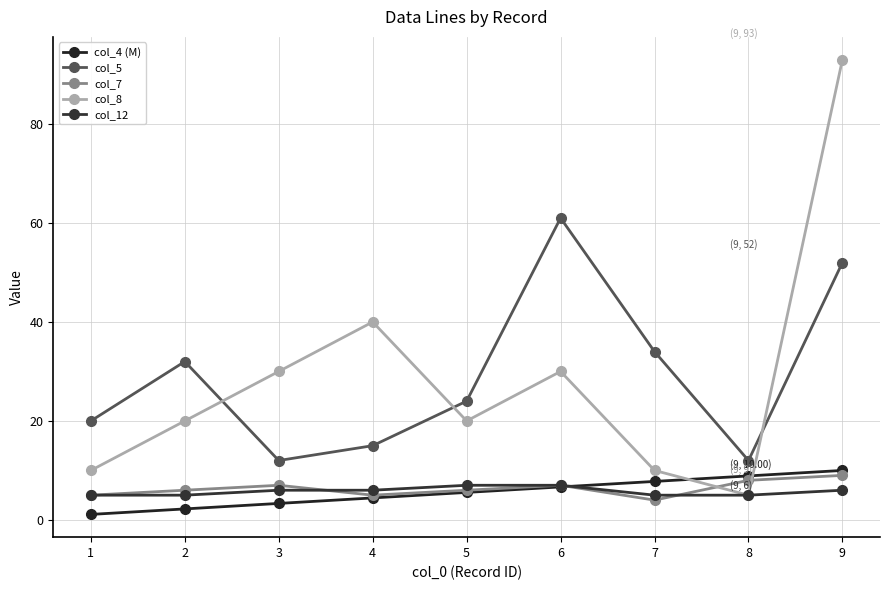

At which category is the sum across all series the highest?

9